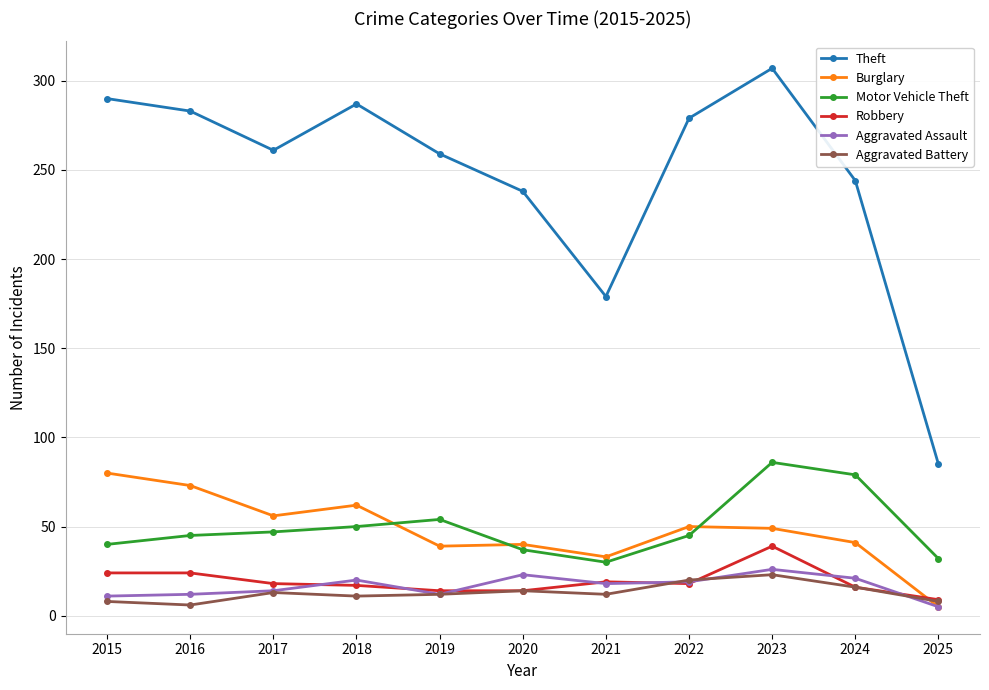

Which series has the largest range (max minus min)?

Theft